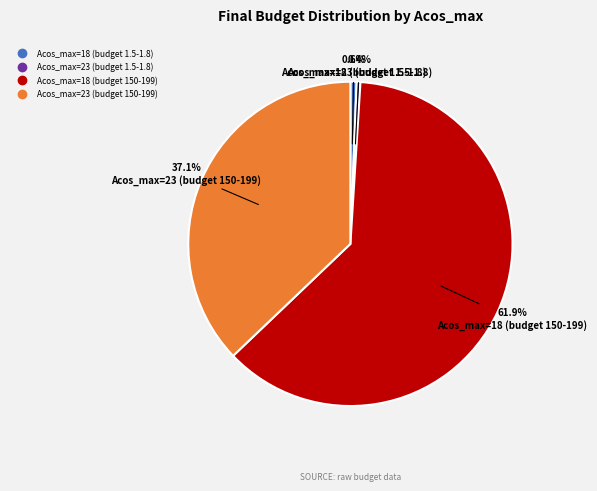

Is there any slice that represents more than half of the pie?

Yes